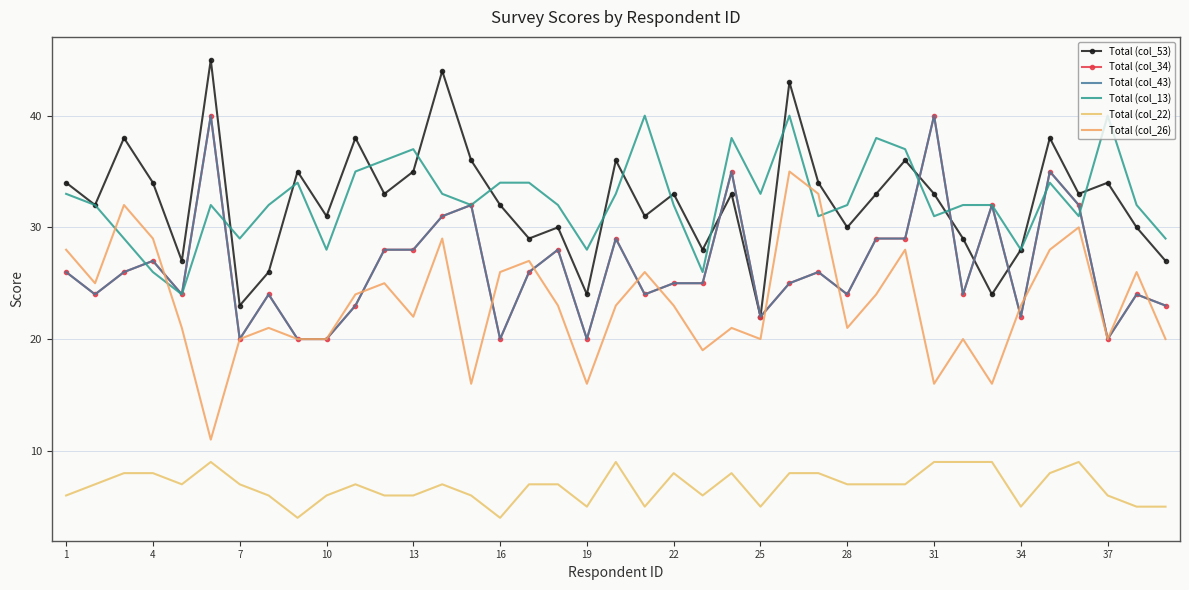

True or false: Total (col_53) and Total (col_22) cross at least once.

False